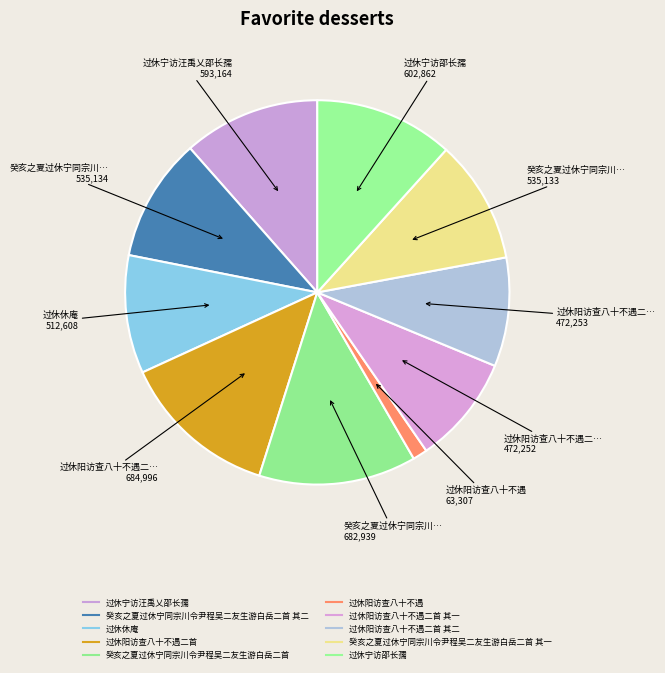

Count the number of slices in the pie.

10